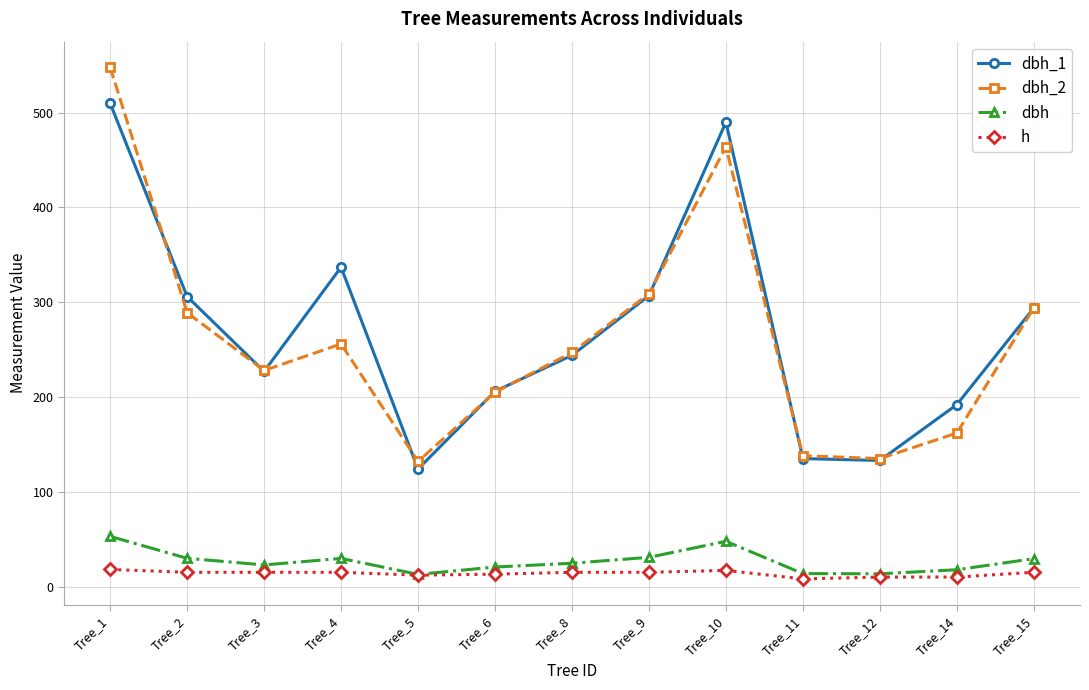

What is the average value of the dbh series?

26.6